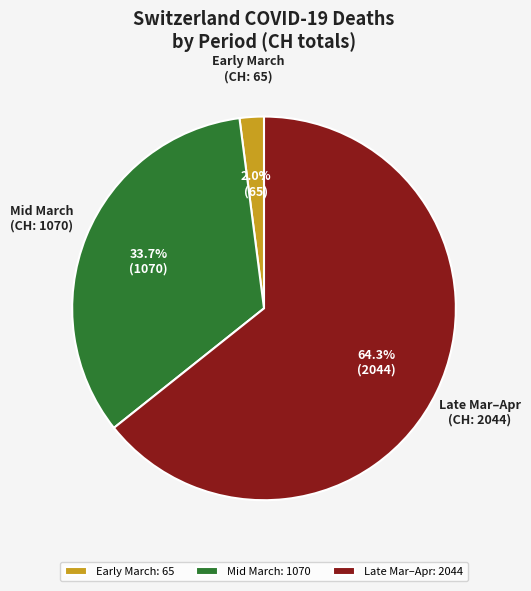

Is the sum of Late Mar–Apr and Early March greater than half?

Yes